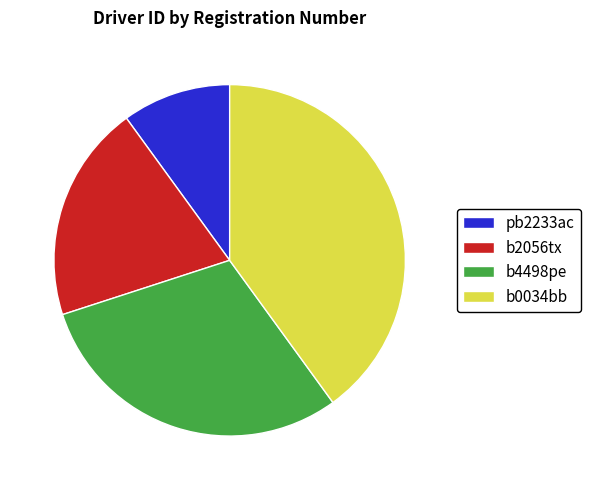

Which has a higher value, b4498pe or pb2233ac?

b4498pe